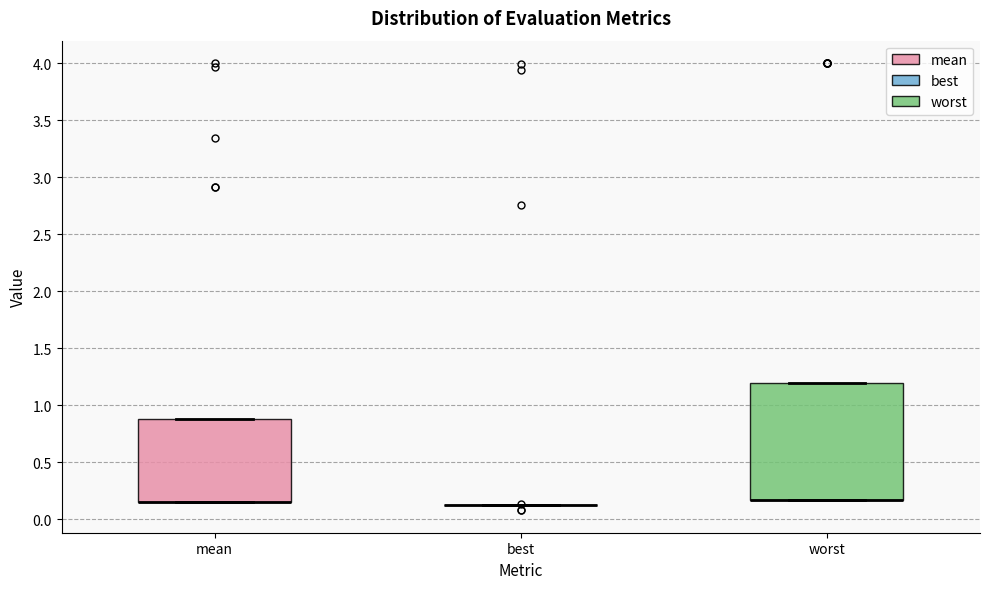

Where is the upper edge of the box for mean on the y-axis? The values are not printed on the chart, so give them approximately, as read against the axis.

0.90